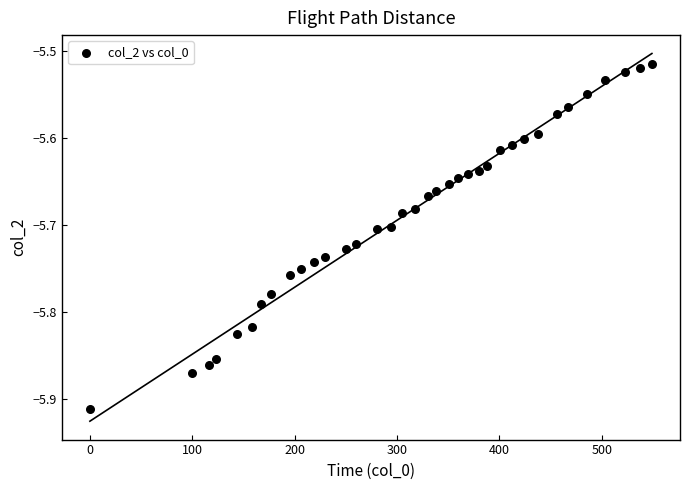

What is the range of Y values (max minus min)?

0.4